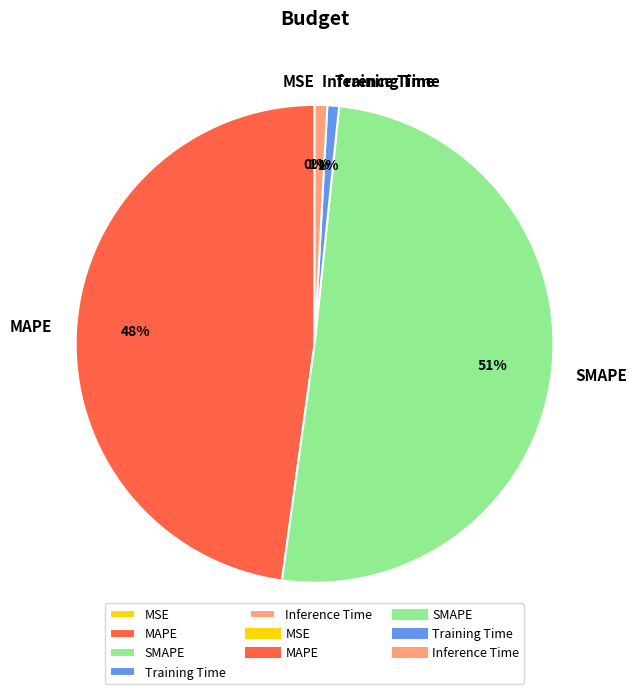

The MAPE slice represents 48% of the pie. True or false?

True